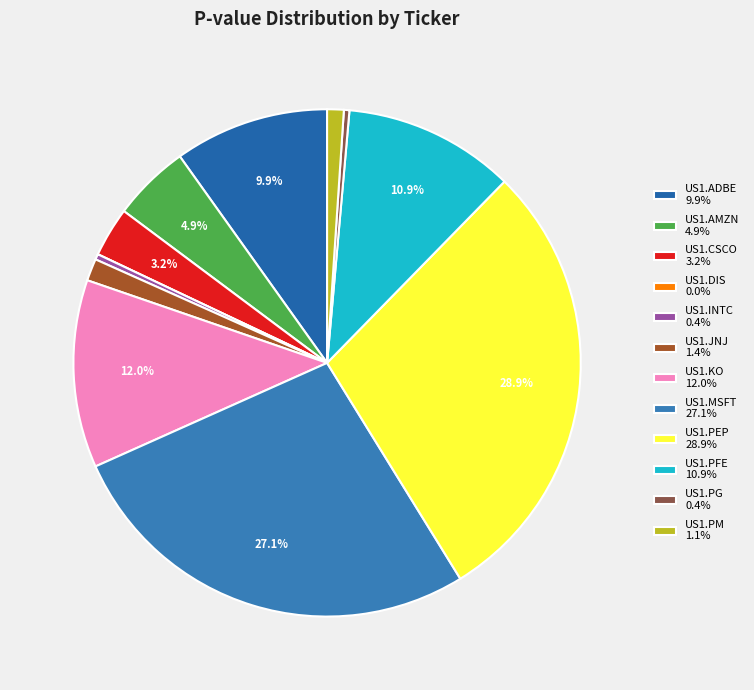

Is there a majority slice in this chart?

No